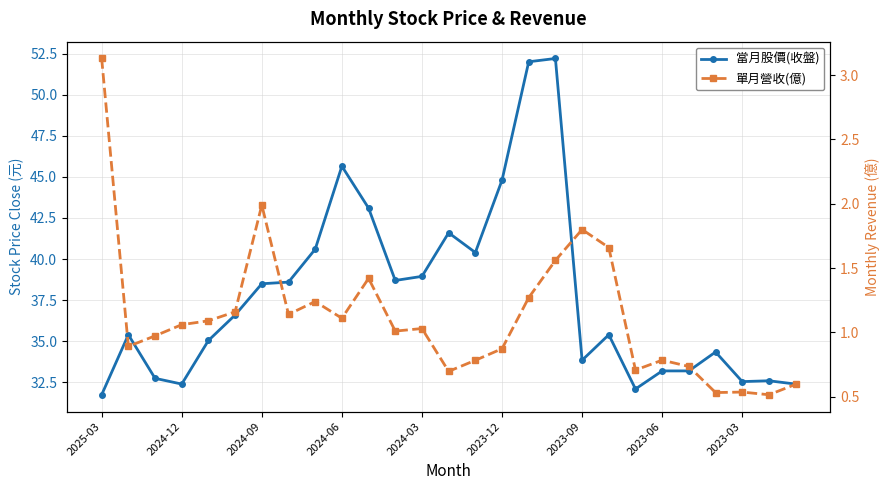

True or false: 單月營收(億) and 當月股價(收盤) intersect in this chart.

False